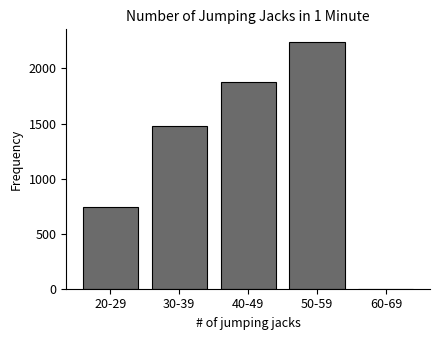

Reading left to right, transcribe all the data shown in this chart.

20-29=741	30-39=1481	40-49=1881	50-59=2243	60-69=0